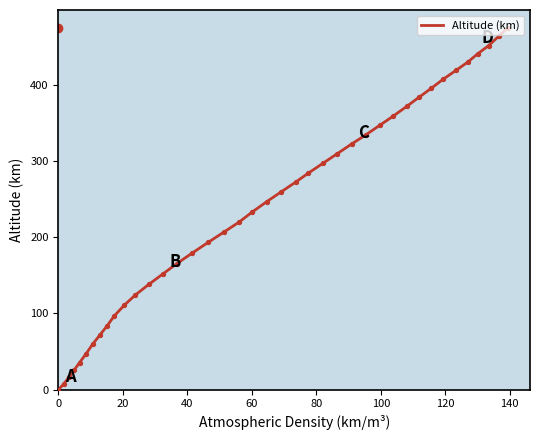

What is the difference between the maximum and minimum values?

474.3